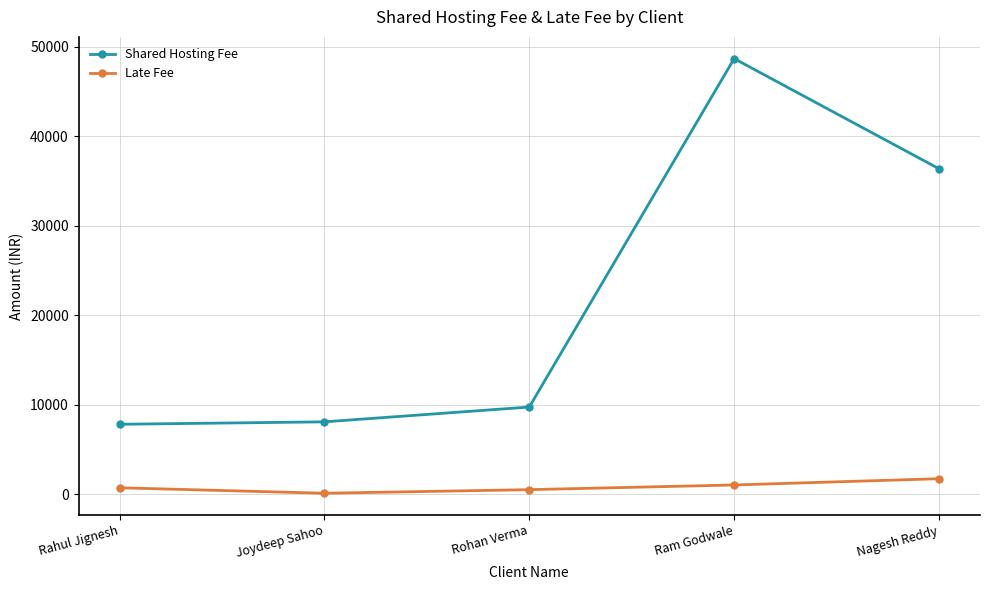

List the series in order of their overall mean, lowest first.

Late Fee, Shared Hosting Fee